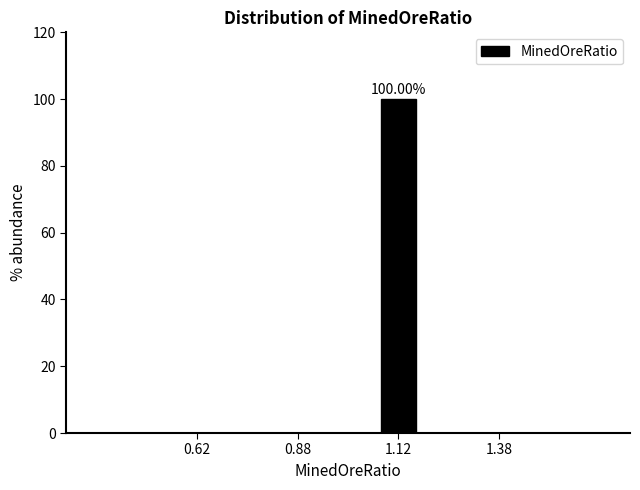

What is the sum of all values?

100